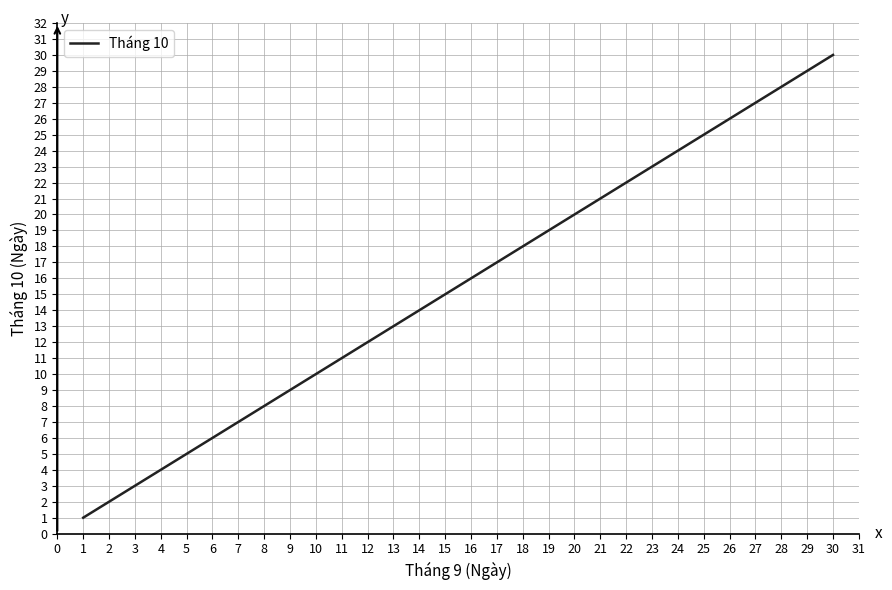

List the labels in order of value, largest first.

30, 29, 28, 27, 26, 25, 24, 23, 22, 21, 20, 19, 18, 17, 16, 15, 14, 13, 12, 11, 10, 9, 8, 7, 6, 5, 4, 3, 2, 1